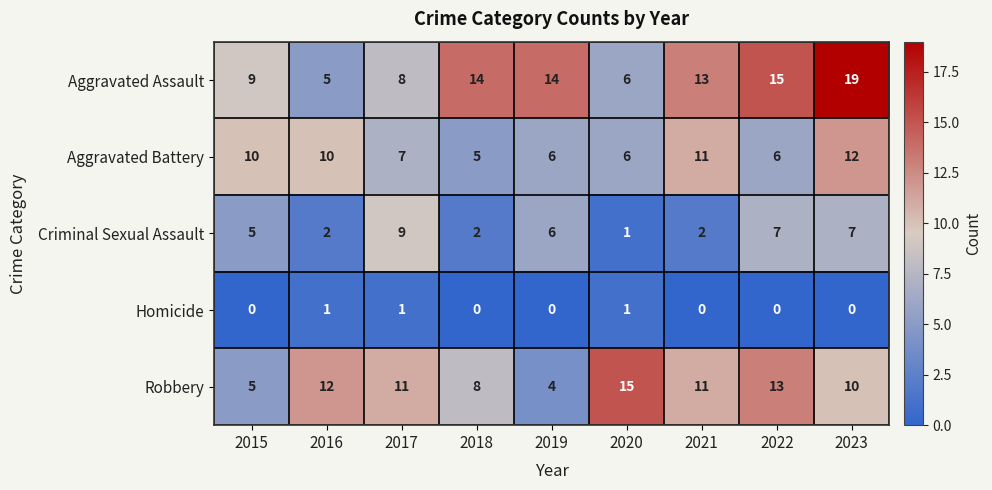

What is the sum of the Aggravated Battery values at 2020 and 2021?

17